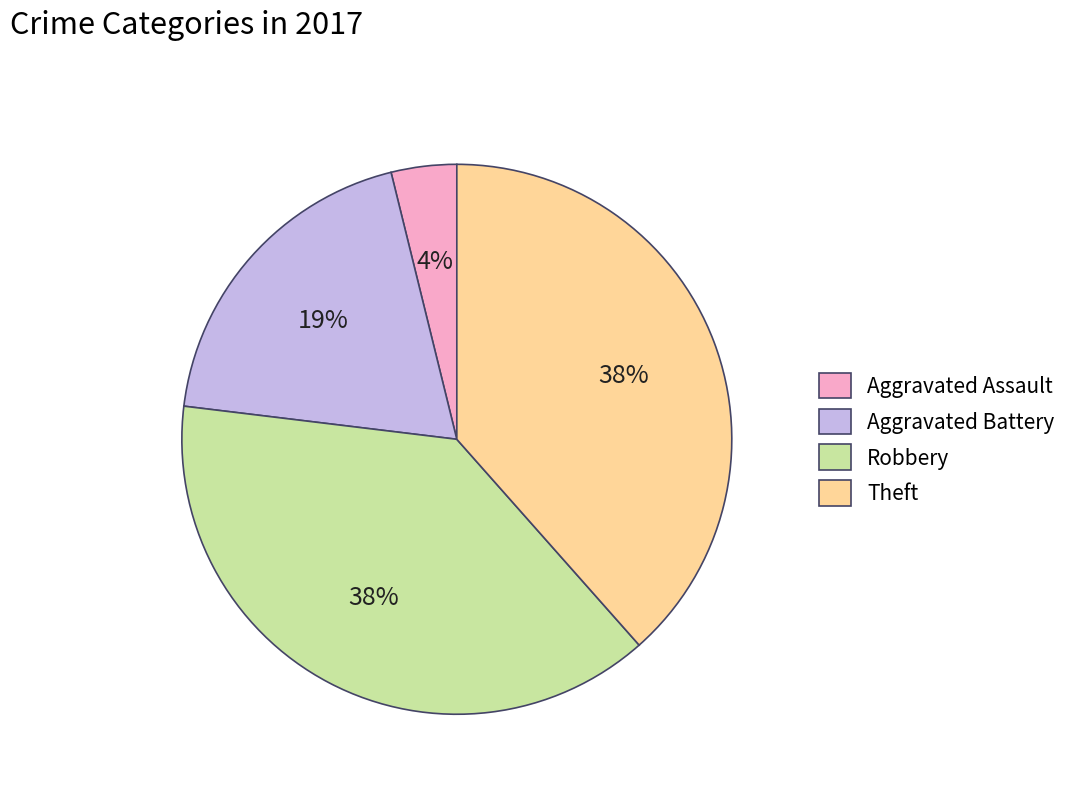

Which slice is the smallest?

Aggravated Assault